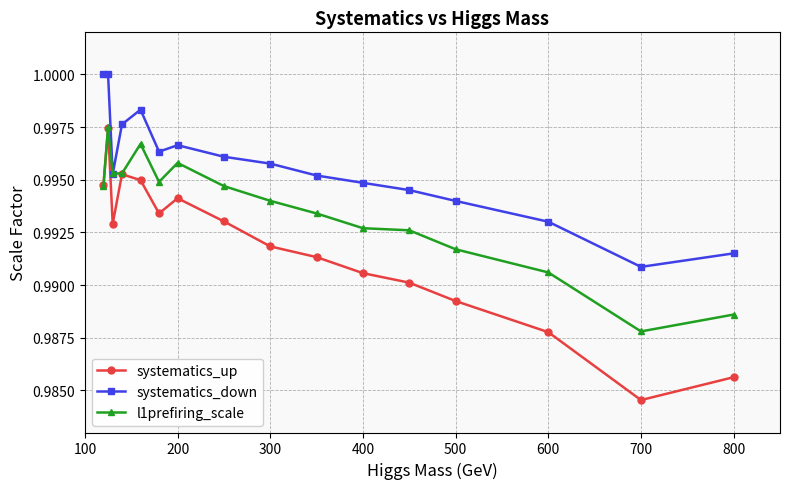

How many lines are shown in the chart?

3